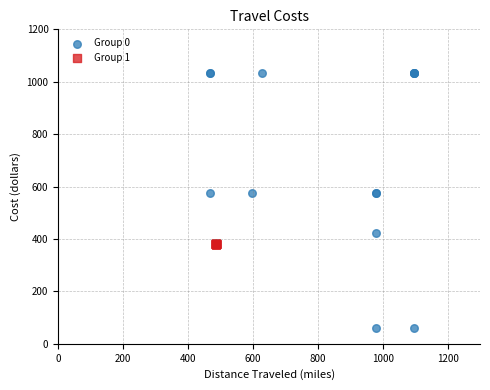

Which series contains the lowest Y value?

Group 0